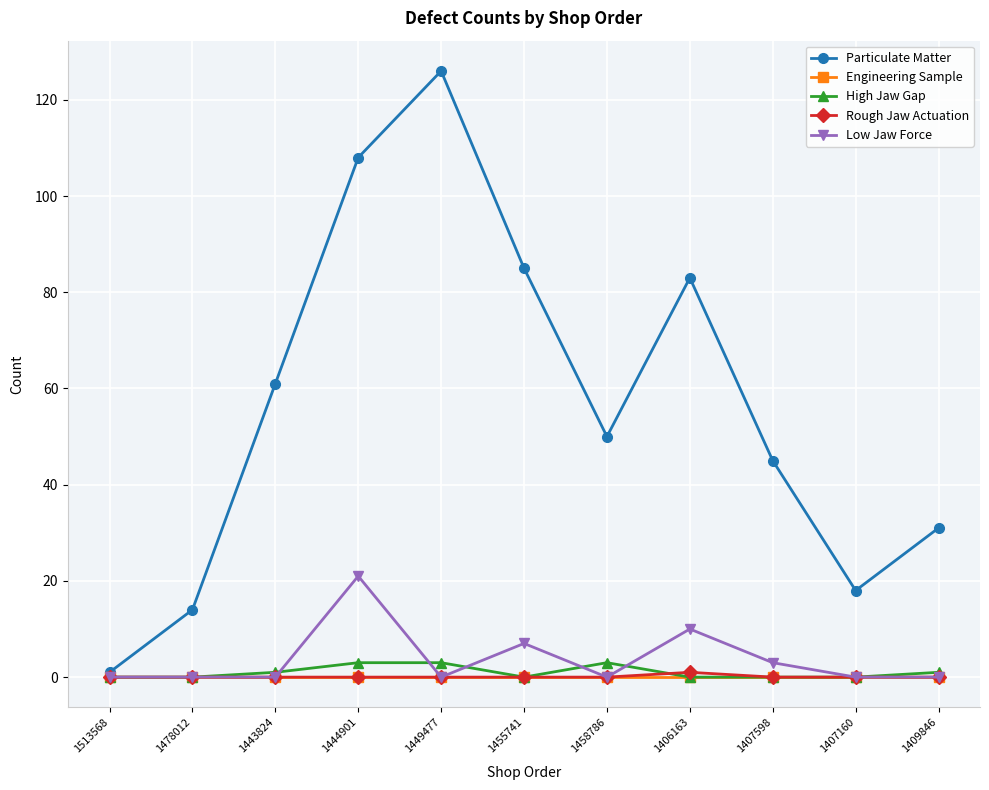

What is the difference between the Rough Jaw Actuation values at 1478012 and 1406163?

1